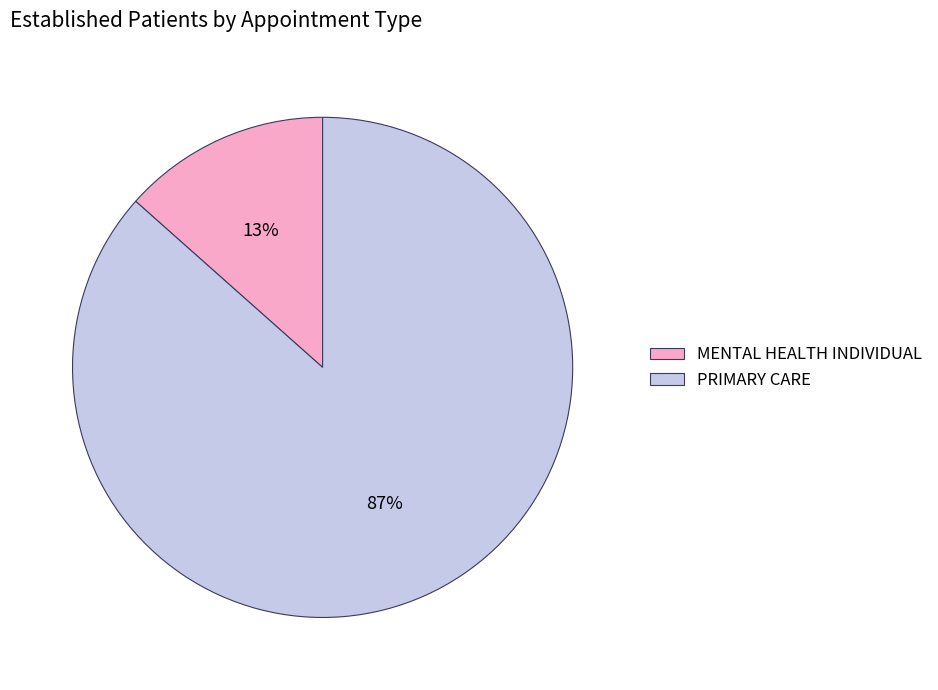

Is the sum of PRIMARY CARE and MENTAL HEALTH INDIVIDUAL greater than half?

Yes